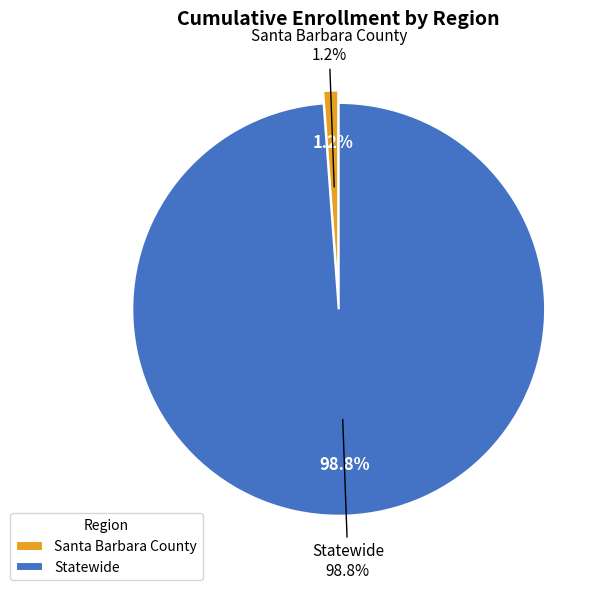

Which slice is the smallest?

Santa Barbara County